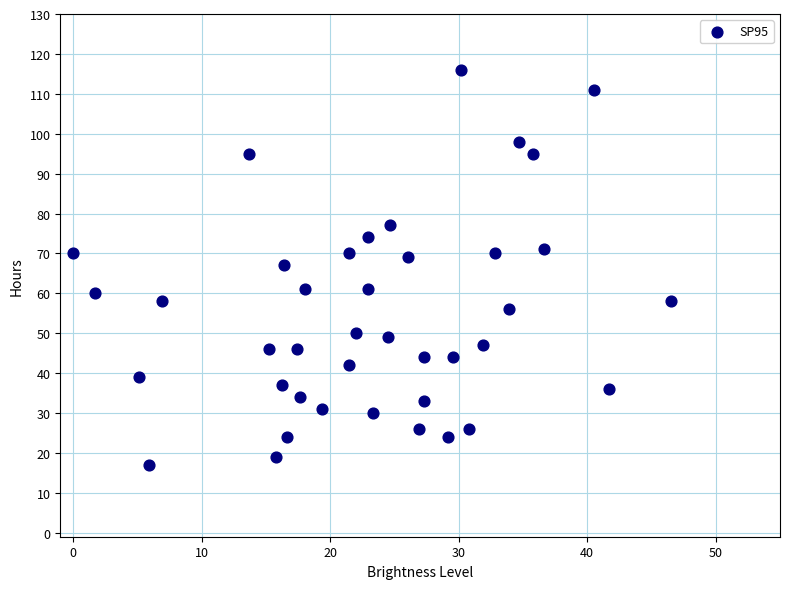

What is the range of Y values (max minus min)?

99